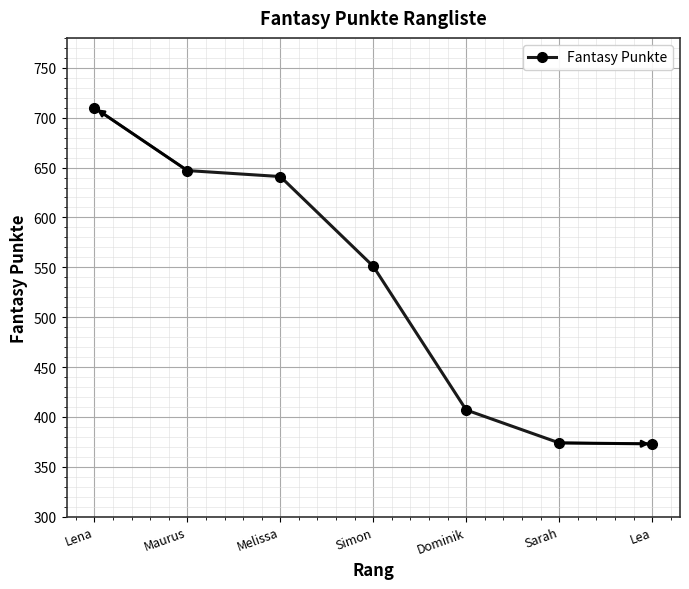

The value at Lena is 710. True or false?

True